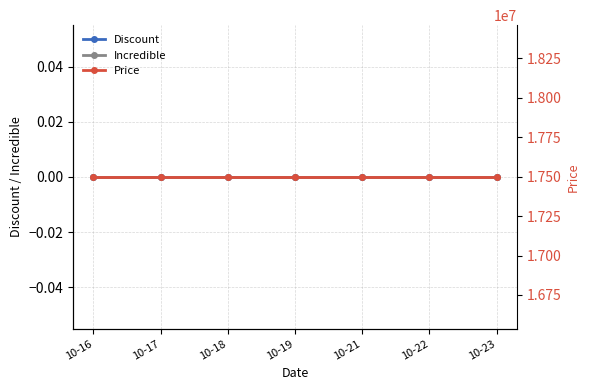

Which series has the largest total across all categories?

Price